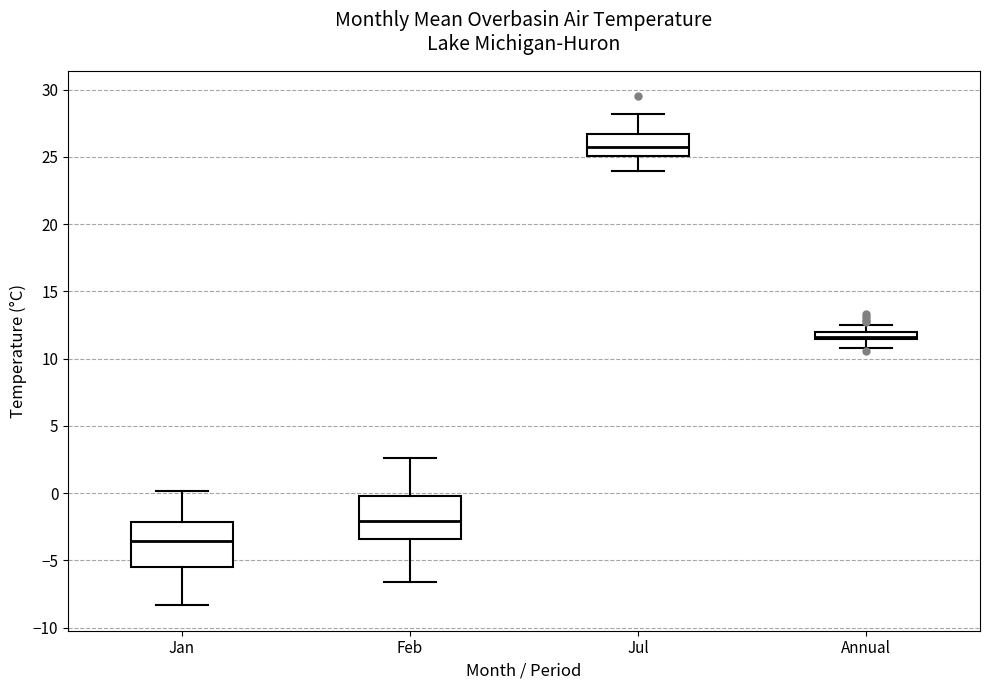

Where does the upper whisker of the box for Jul end on the y-axis? The values are not printed on the chart, so give them approximately, as read against the axis.

28.0